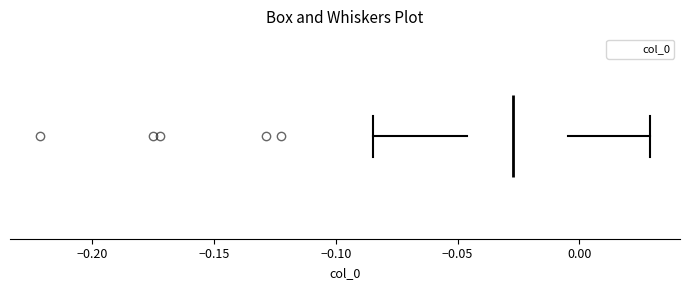

Transcribe this box plot: give where the median line is, the range the box spans, and where the two whiskers end, as read against the x-axis. The values are not printed on the chart, so give them approximately, as read against the axis.

median -0.025, box -0.045 to -0.005, whiskers -0.085 to 0.030